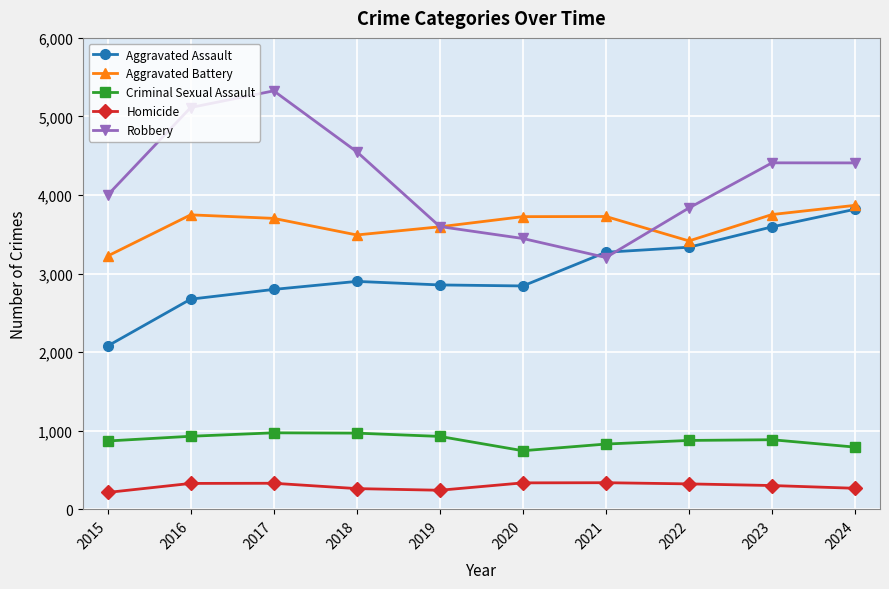

How many series are shown in this chart?

5